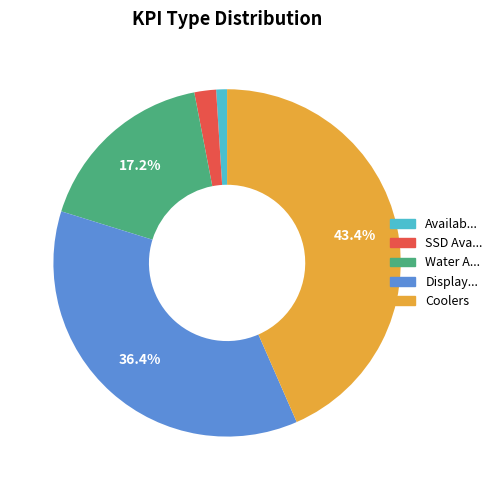

How many segments does this pie chart have?

5